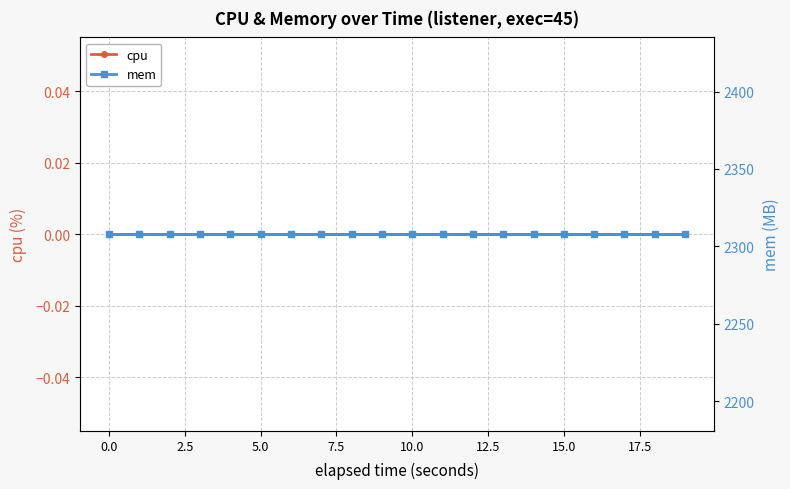

What is the label of the 6th point from the right?

14